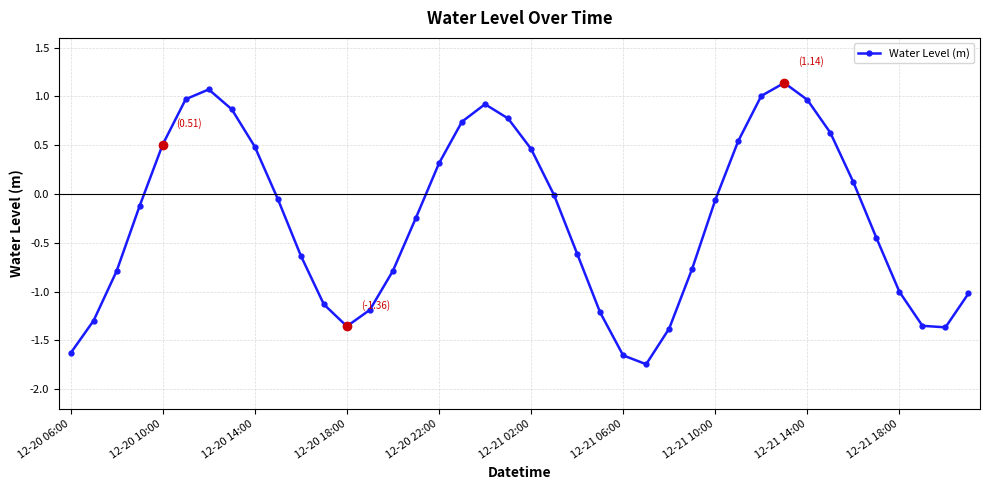

How many points are lower than both their immediate neighbors (excluding endpoints)?

3